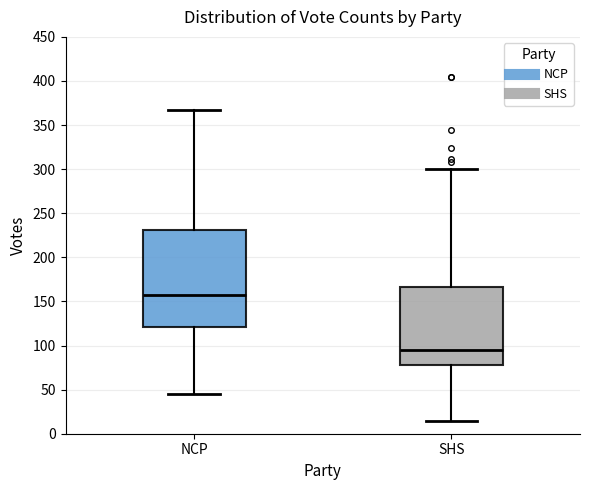

Which box's median line is the highest?

NCP